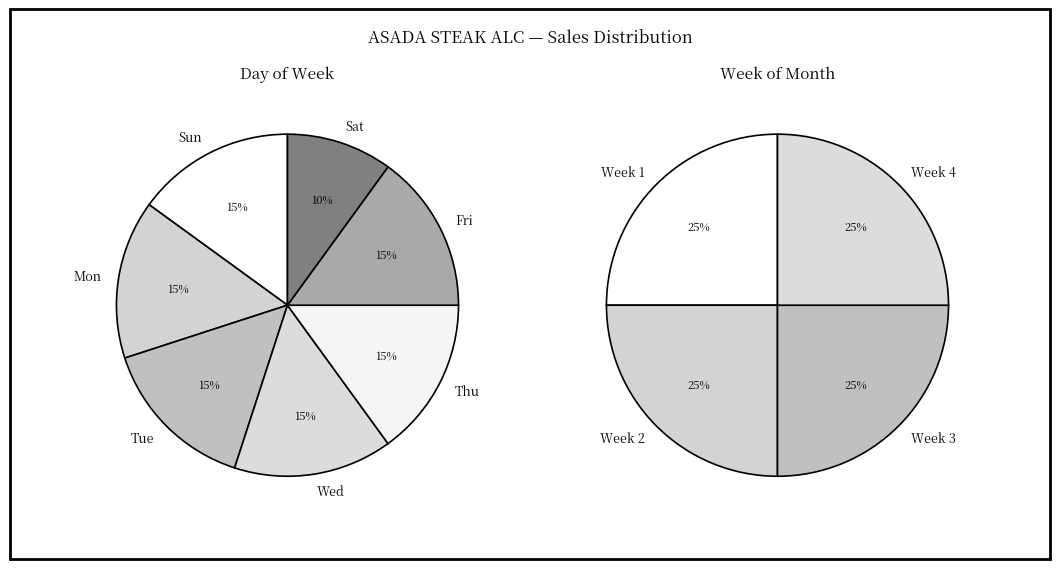

How much of the chart is everything except 7?

100.0%